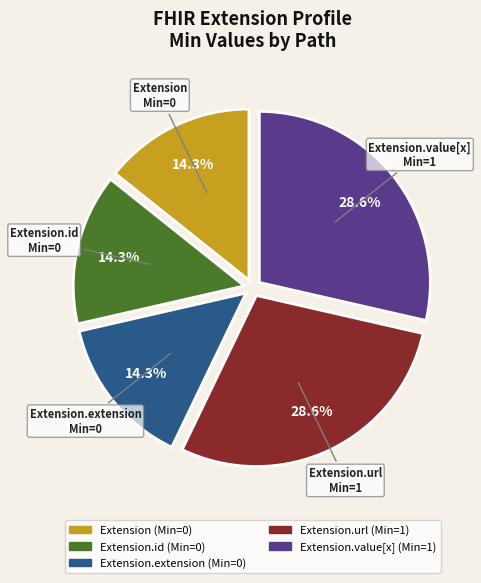

Is there a majority slice in this chart?

No